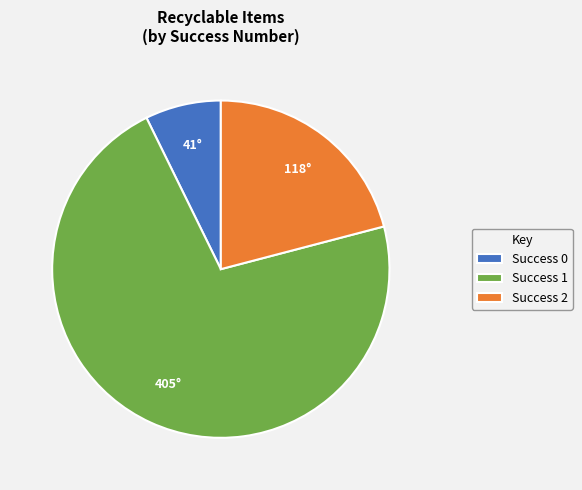

Is the sum of Success 2 and Success 0 greater than half?

No